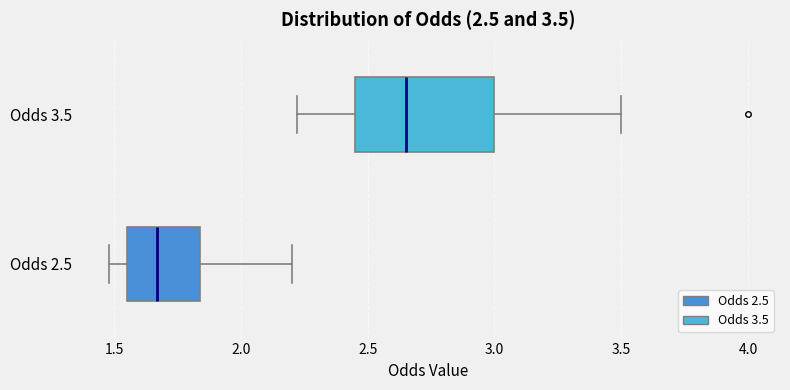

Which box has the furthest to the right median line?

Odds 3.5